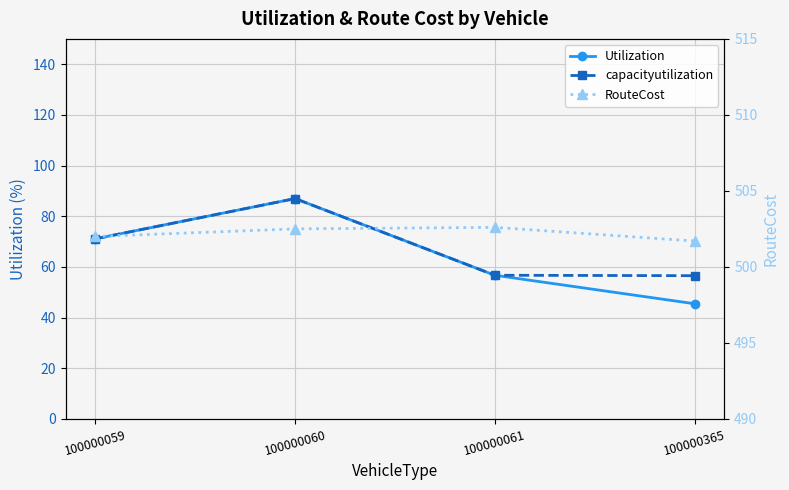

Between 100000059 and 100000061, which is larger?

100000059